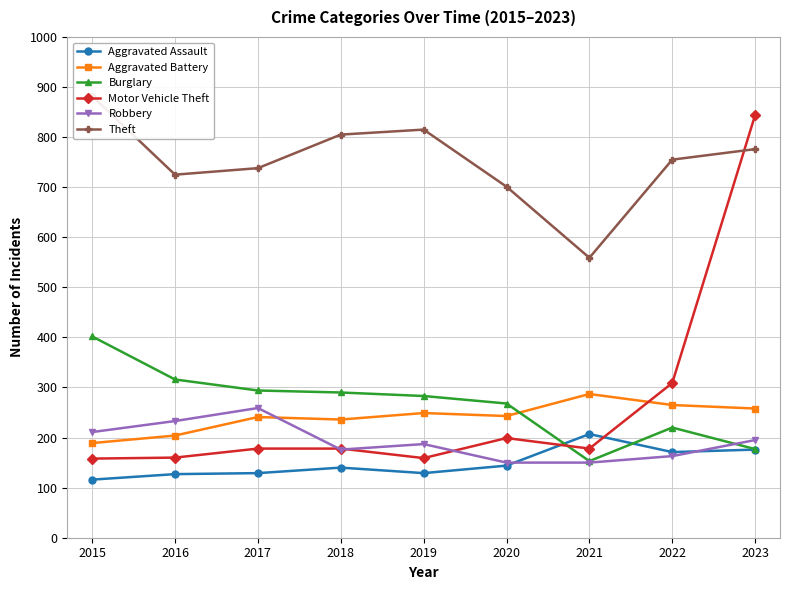

How many interior local valleys does the Burglary series have?

1